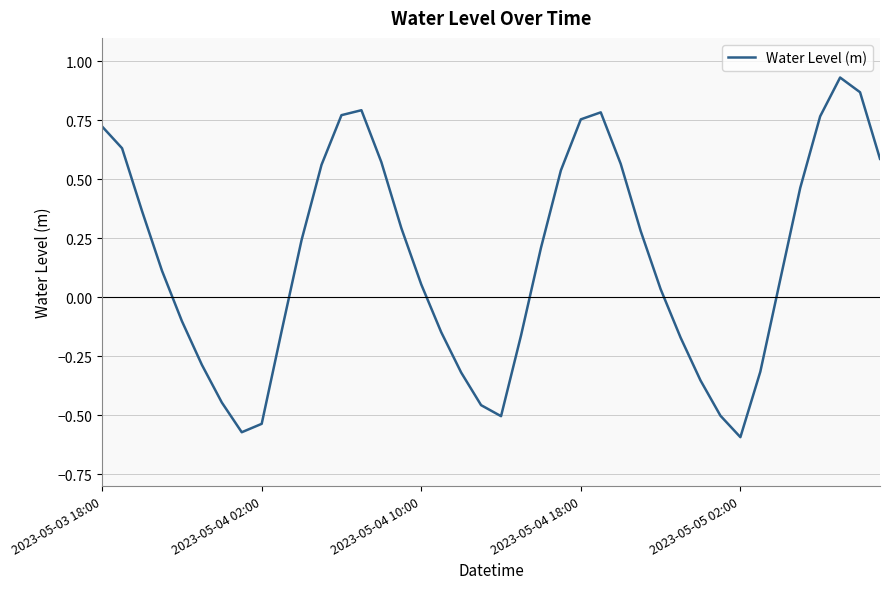

Count the number of data series in this chart.

1